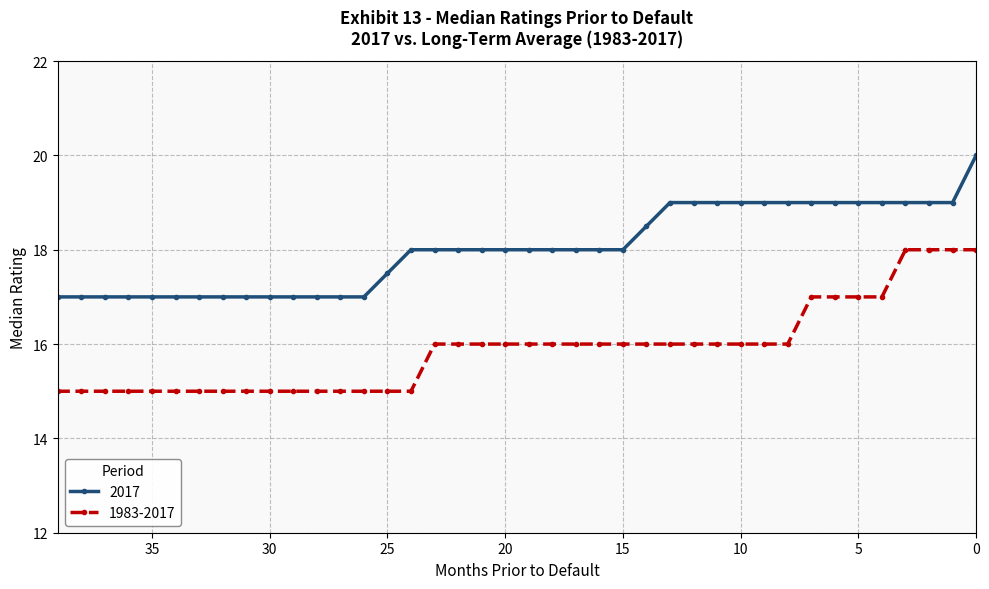

How many values in the 2017 series are below 18?

15